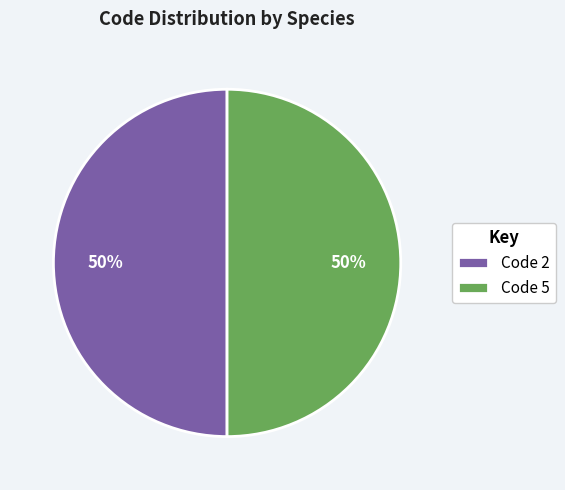

What is the ratio of the value at Code 2 to the value at Code 5?

1.0